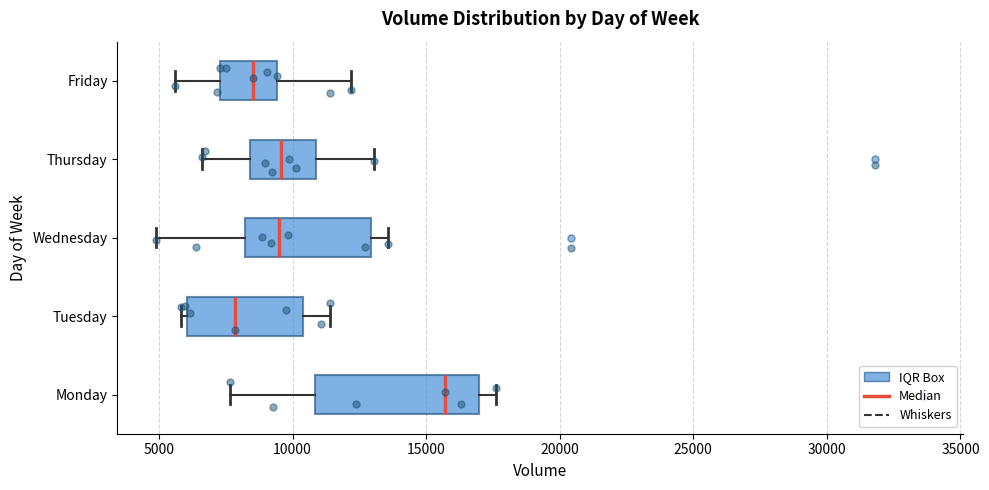

Which box is the widest, from its left edge to its right edge?

Monday